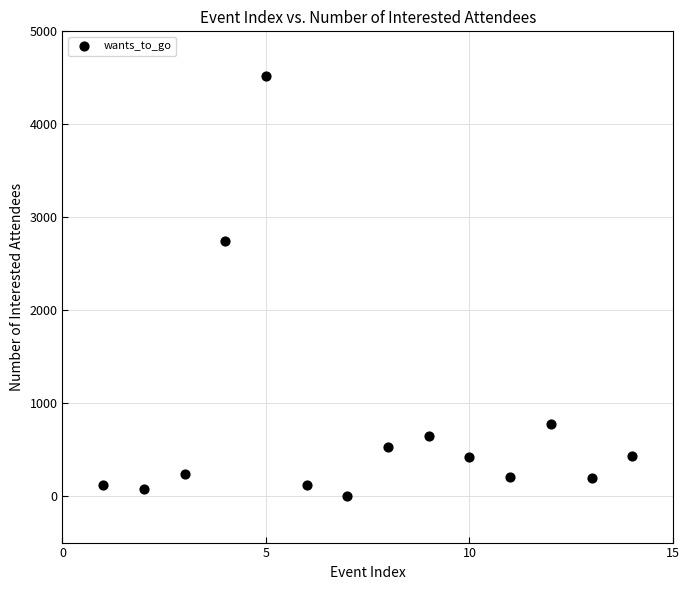

What is the range of Y values (max minus min)?

4511